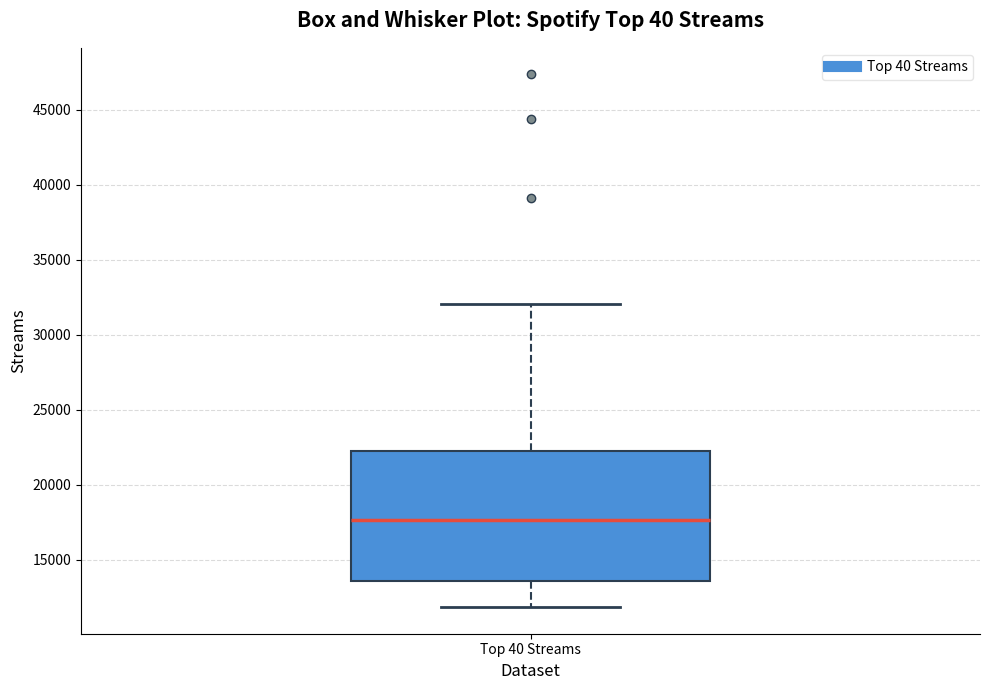

Read this box plot against the y-axis: the position of the median line, the range covered by the box, and the ends of both whiskers. The values are not printed on the chart, so give them approximately, as read against the axis.

median 17500, box 13500 to 22500, whiskers 12000 to 32000